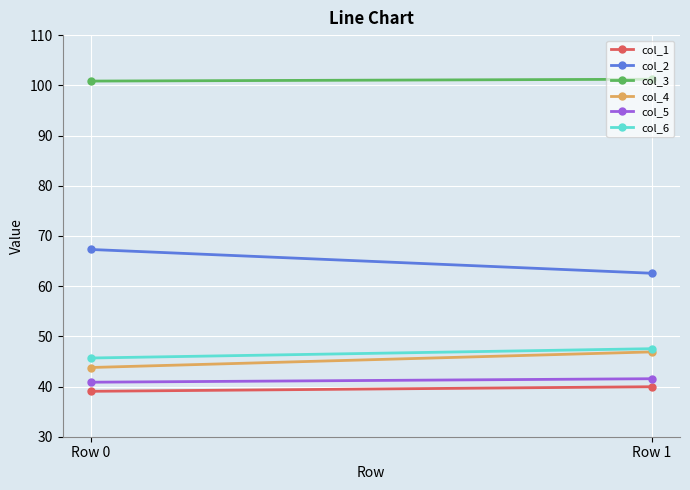

Reading right to left, transcribe all the data shown in this chart.

col_1: 40.0	39.0
col_2: 62.6	67.3
col_3: 101.2	100.8
col_4: 46.9	43.8
col_5: 41.6	40.9
col_6: 47.5	45.7